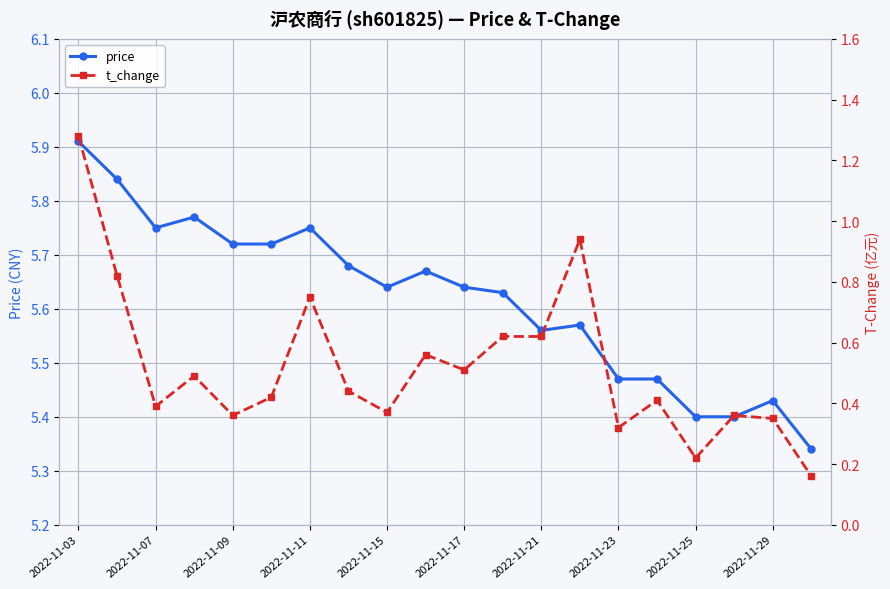

True or false: price has more than 1 points higher than both neighbors.

True